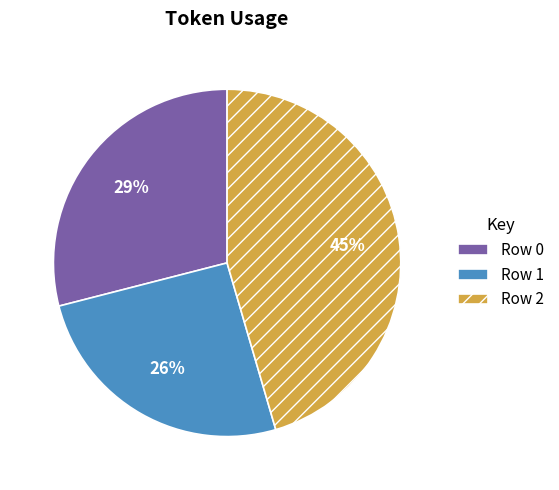

The Row 2 slice represents 45% of the pie. True or false?

True